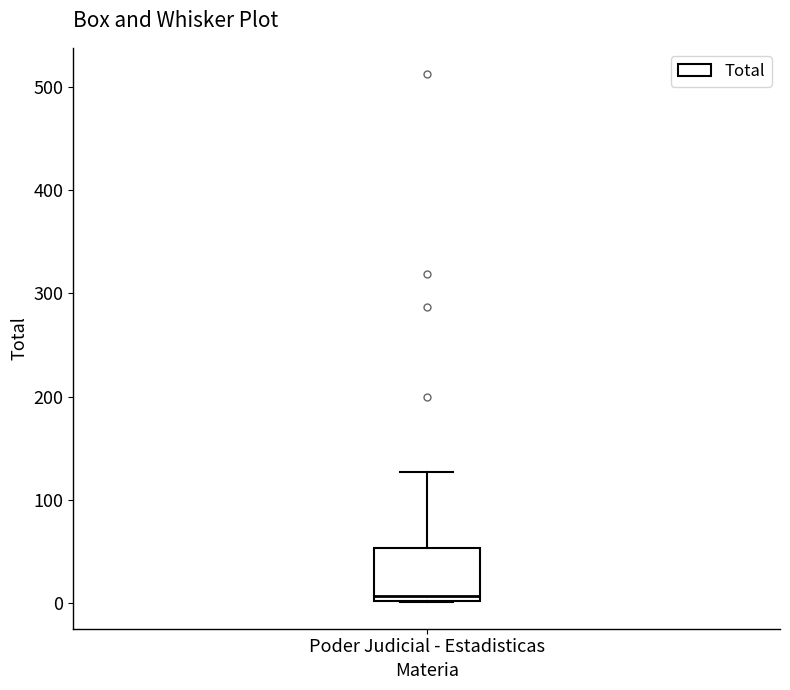

Read this box plot against the y-axis: the position of the median line, the range covered by the box, and the ends of both whiskers. The values are not printed on the chart, so give them approximately, as read against the axis.

median 10, box 0 to 50, whiskers 0 to 130